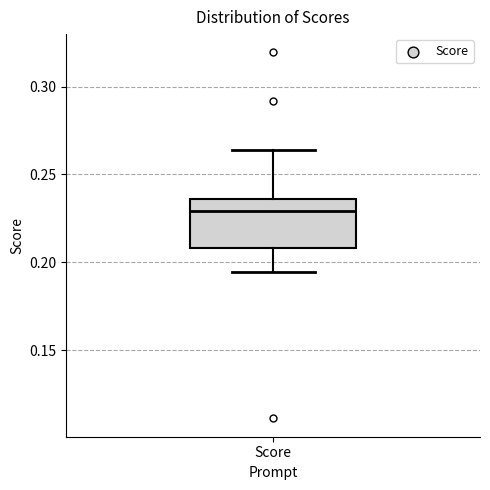

Transcribe this box plot: give where the median line is, the range the box spans, and where the two whiskers end, as read against the y-axis. The values are not printed on the chart, so give them approximately, as read against the axis.

median 0.230, box 0.210 to 0.235, whiskers 0.195 to 0.265